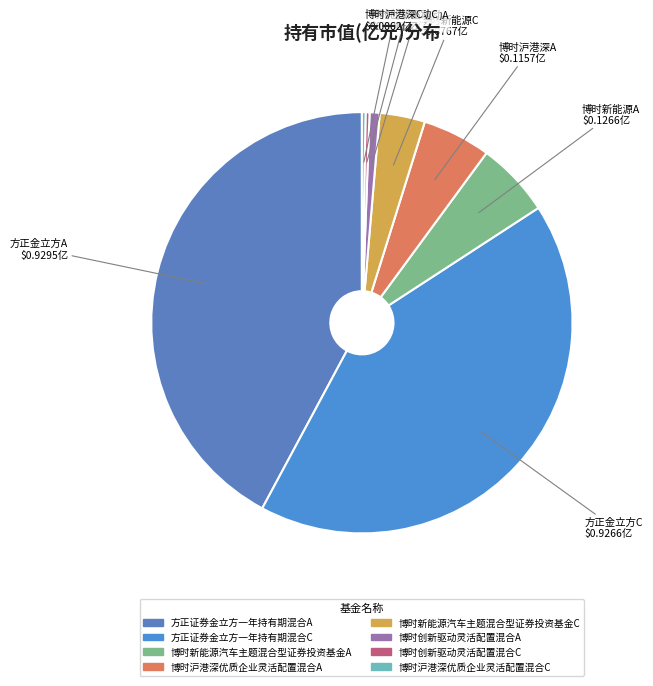

What is the total percentage of 博时新能源汽车主题混合型证券投资基金A and 方正证券金立方一年持有期混合A?

47.9%